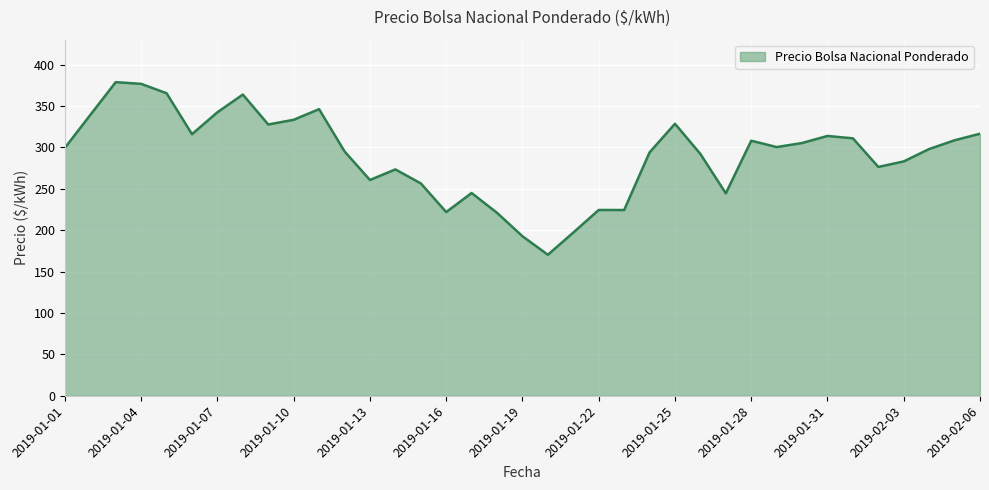

What is the maximum value shown in the chart?

378.7